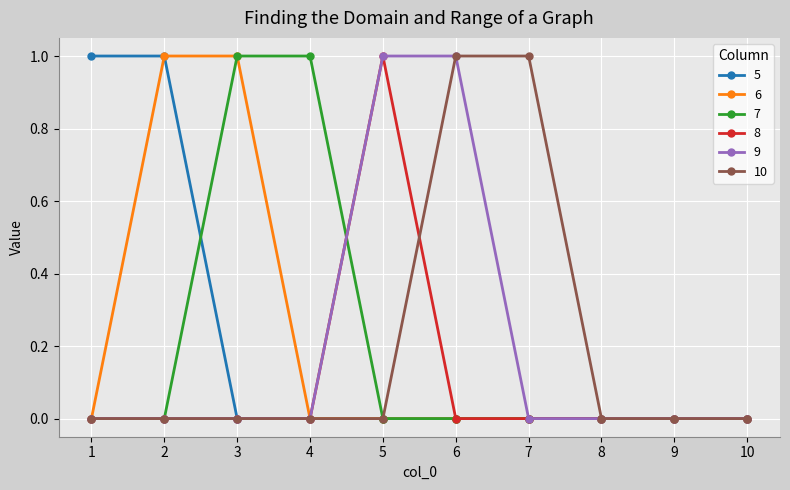

What is the difference between the second highest and minimum values in the 9 series?

1